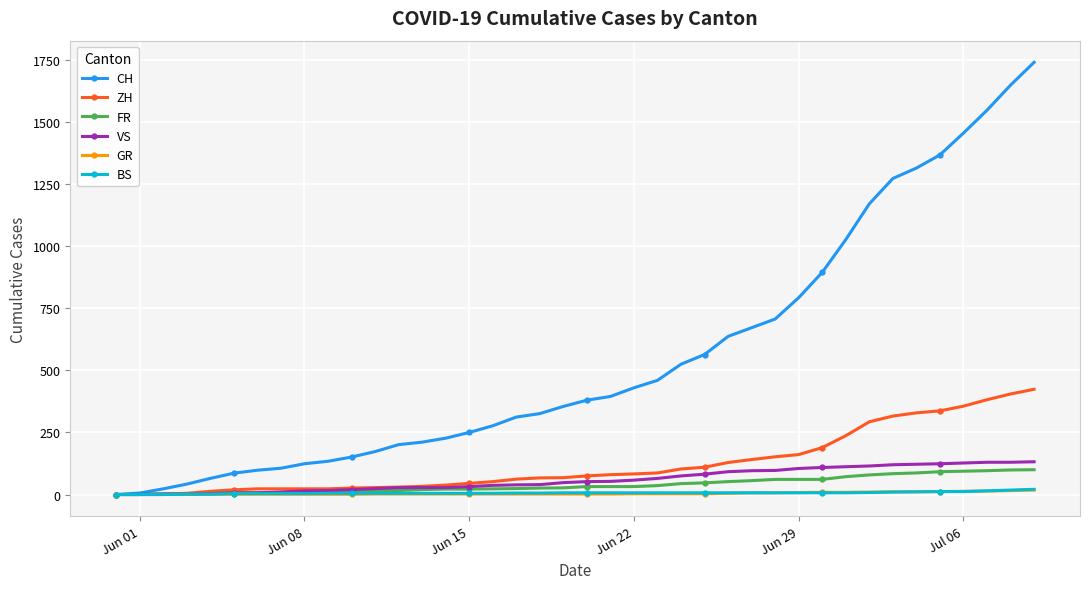

Which series has the widest spread of values?

CH